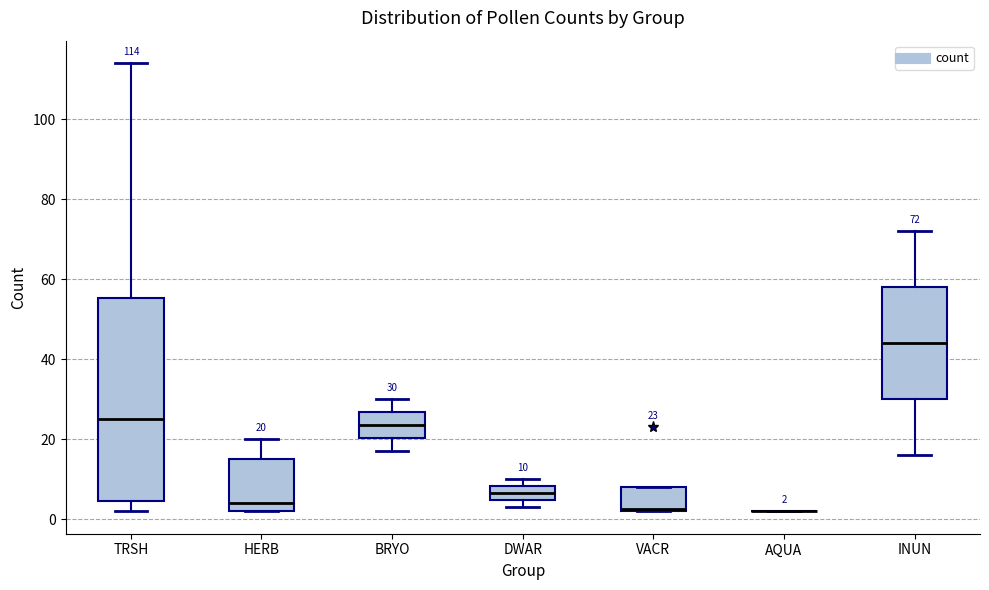

Comparing the boxes themselves (not the whiskers), which one is the tallest?

TRSH